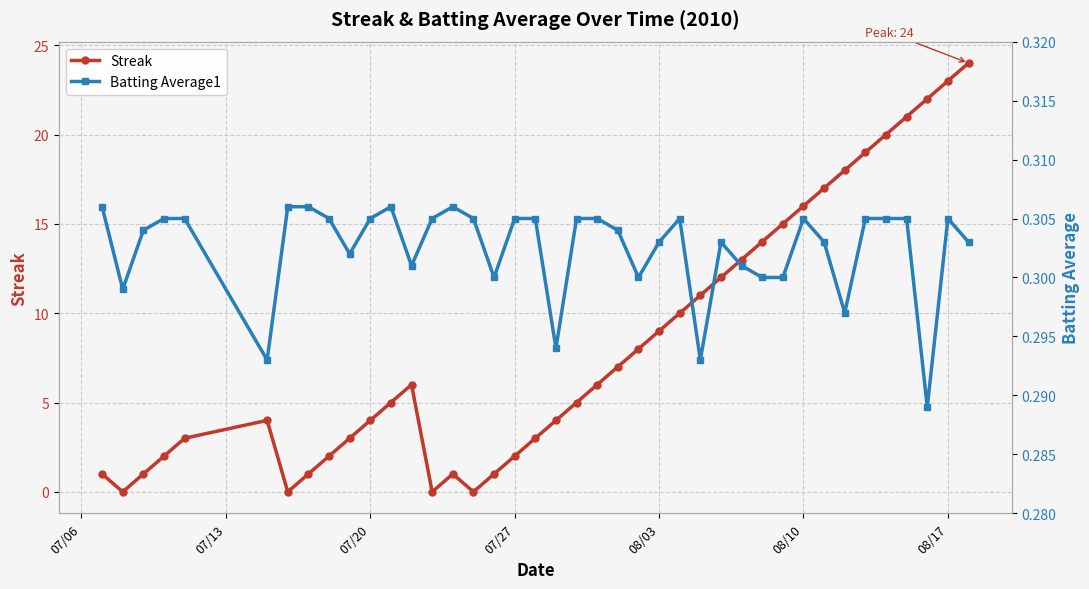

Which series has the widest spread of values?

Streak